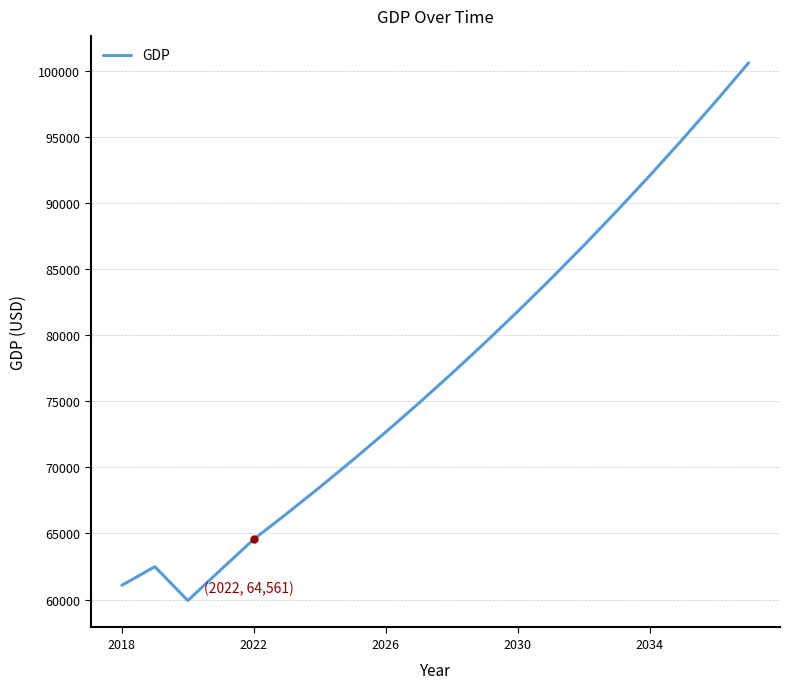

What is the maximum value shown in the chart?

100584.8